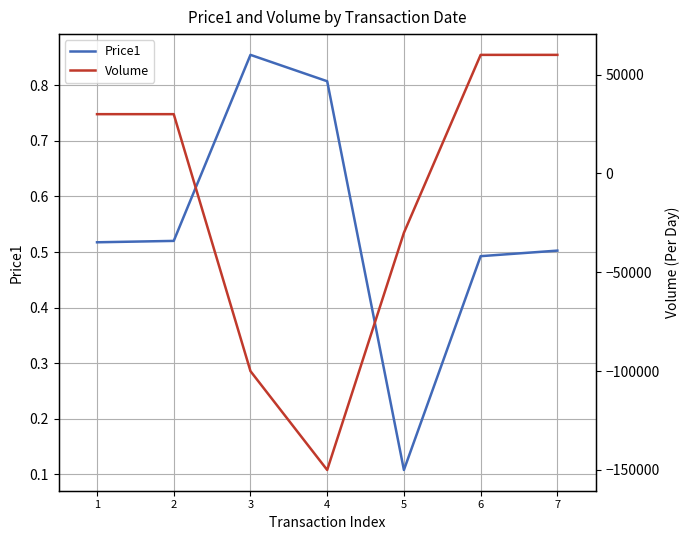

Which series has the largest total across all categories?

Price1